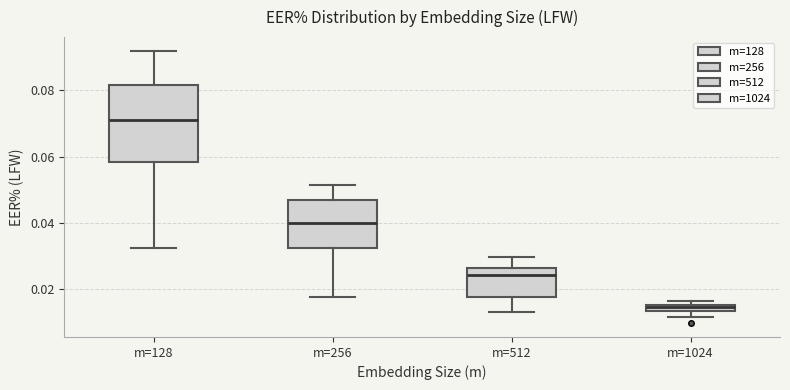

Where does the upper whisker of the box for m=128 end on the y-axis? The values are not printed on the chart, so give them approximately, as read against the axis.

0.092